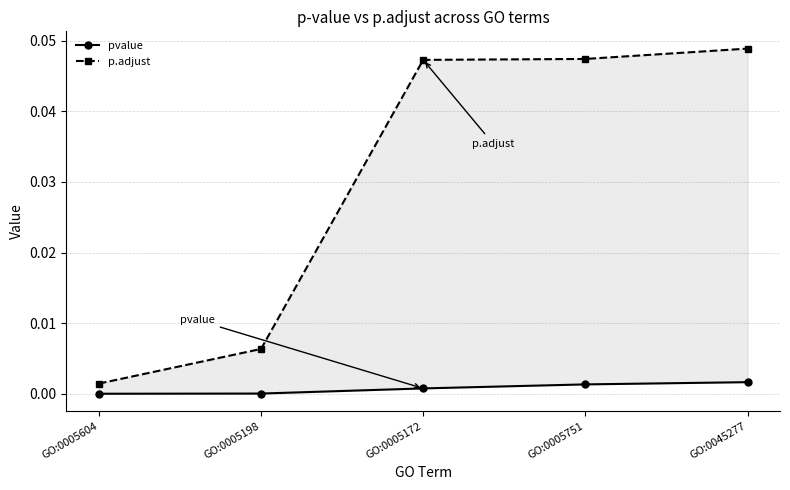

Rank the series by their average value, from highest to lowest.

p.adjust, pvalue